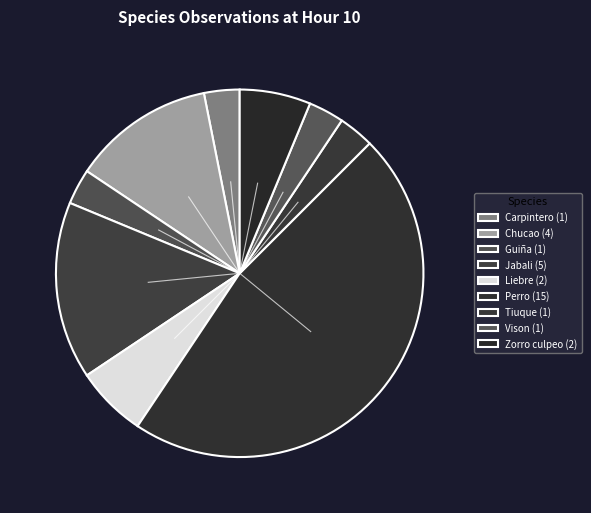

How many slices are in this pie chart?

9